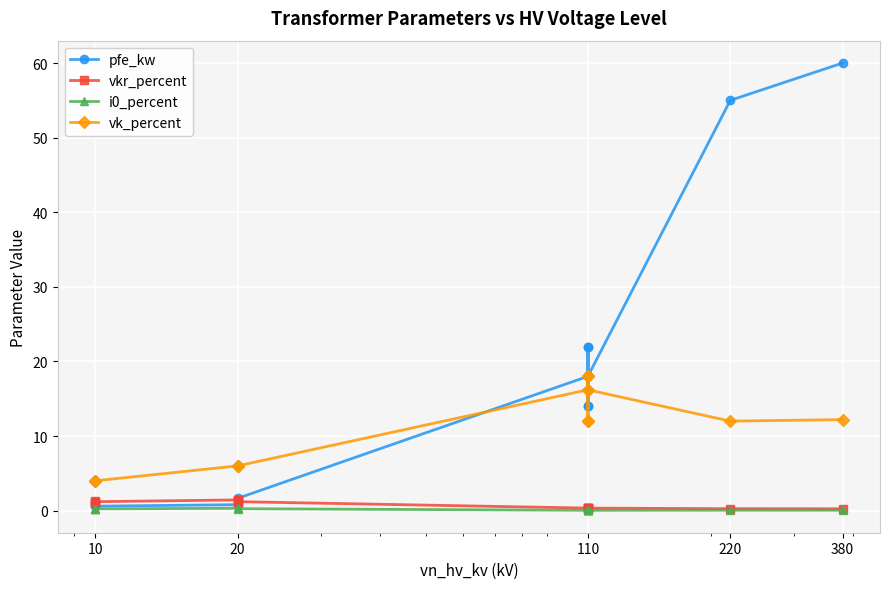

Reading right to left, transcribe all the data shown in this chart.

pfe_kw: 60.0	55.0	18.0	14.0	22.0	14.0	22.0	18.0	1.6	1.4	0.8	0.6	1.2	0.9
vkr_percent: 0.2	0.3	0.3	0.4	0.3	0.4	0.3	0.3	1.2	1.4	1.4	1.2	1.1	1.3
i0_percent: 0.1	0.1	0.1	0.1	0.0	0.1	0.0	0.1	0.3	0.3	0.3	0.2	0.2	0.2
vk_percent: 12.2	12.0	16.2	12.0	18.0	12.0	18.0	16.2	6.0	6.0	6.0	4.0	4.0	4.0